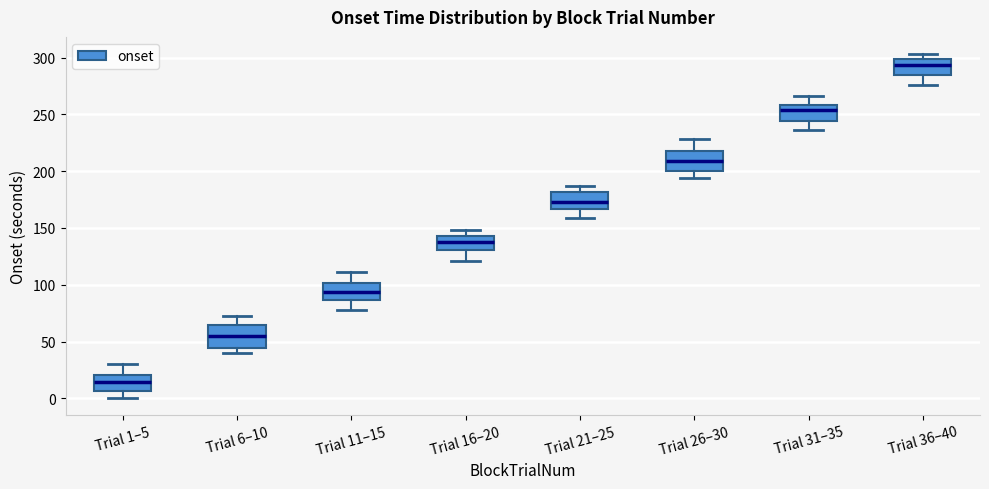

Where does the lower whisker of the box for Trial 11–15 end on the y-axis? The values are not printed on the chart, so give them approximately, as read against the axis.

80